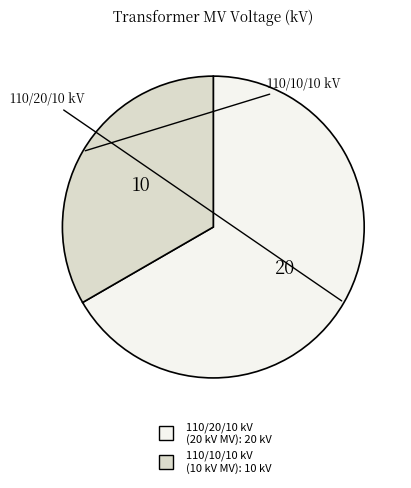

Is there a majority slice in this chart?

Yes